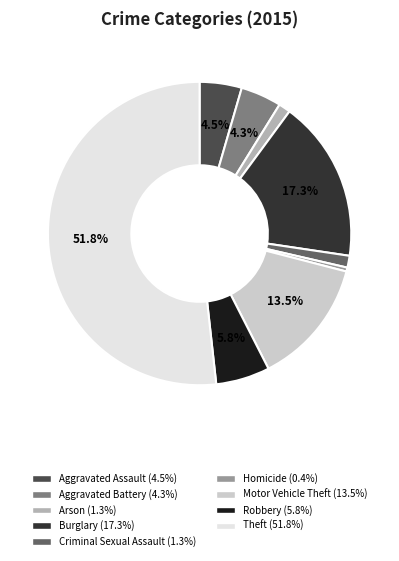

Is it true that Theft is 52% of the pie?

True